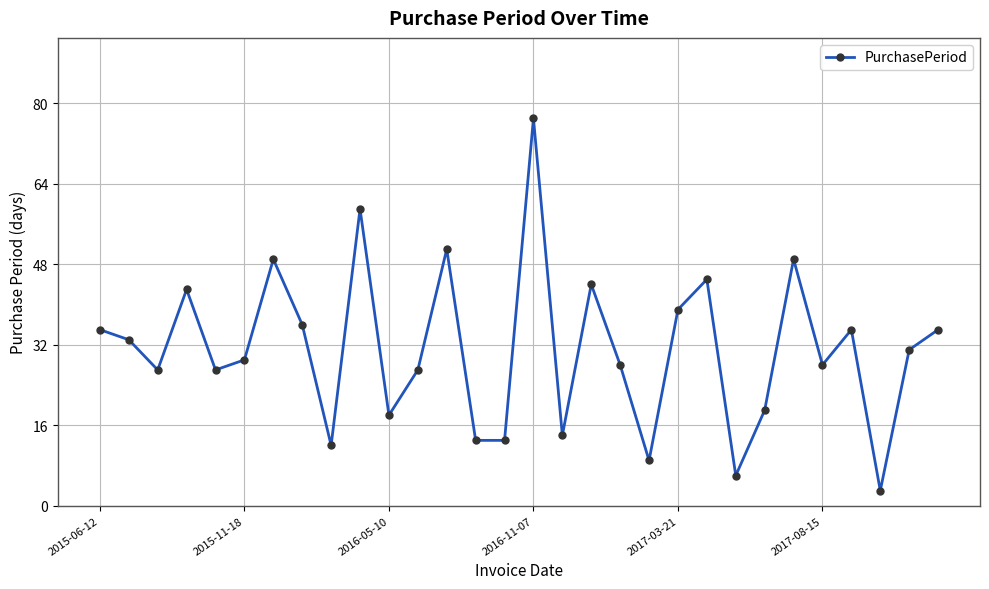

What is the sum of all values?

934